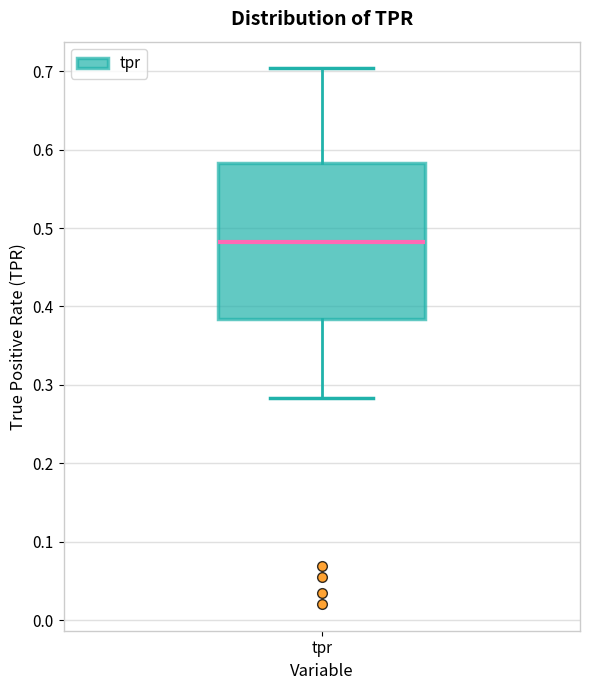

Where is the lower edge of the box for tpr on the y-axis? The values are not printed on the chart, so give them approximately, as read against the axis.

0.38